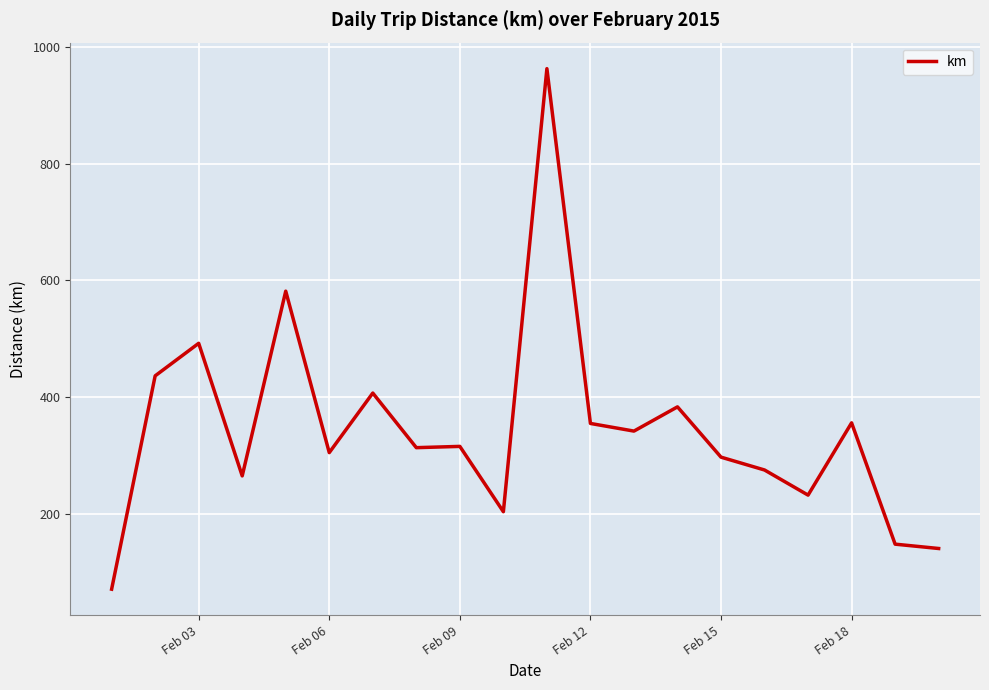

What is the minimum value shown in the chart?

71.7